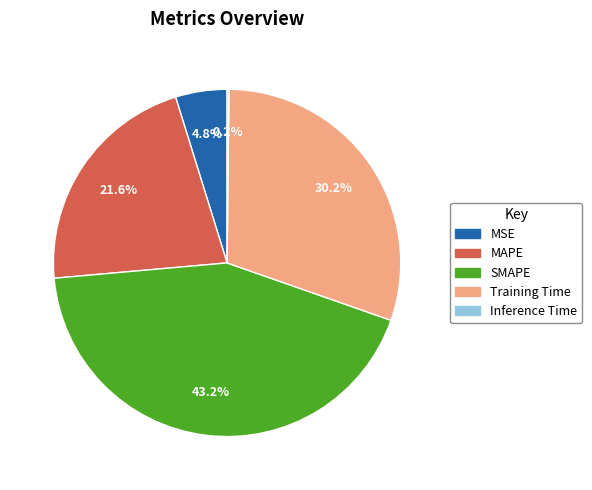

To the nearest percent, what is the combined percentage of MSE and SMAPE?

48%